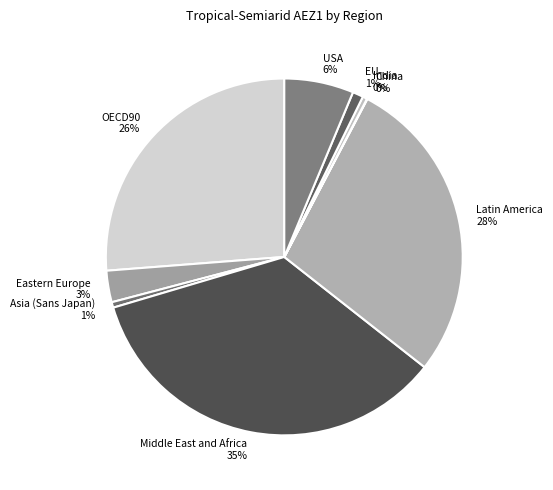

What is the ratio of the value at Eastern Europe to the value at EU?

3.0